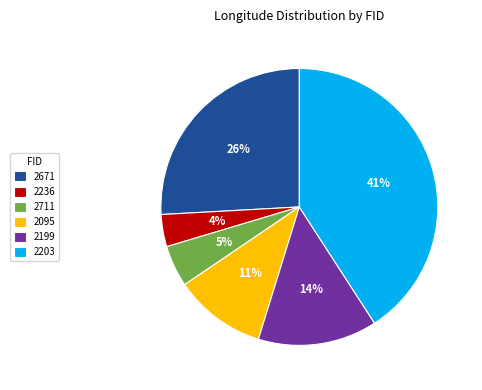

Is the sum of 2671 and 2711 greater than half?

No